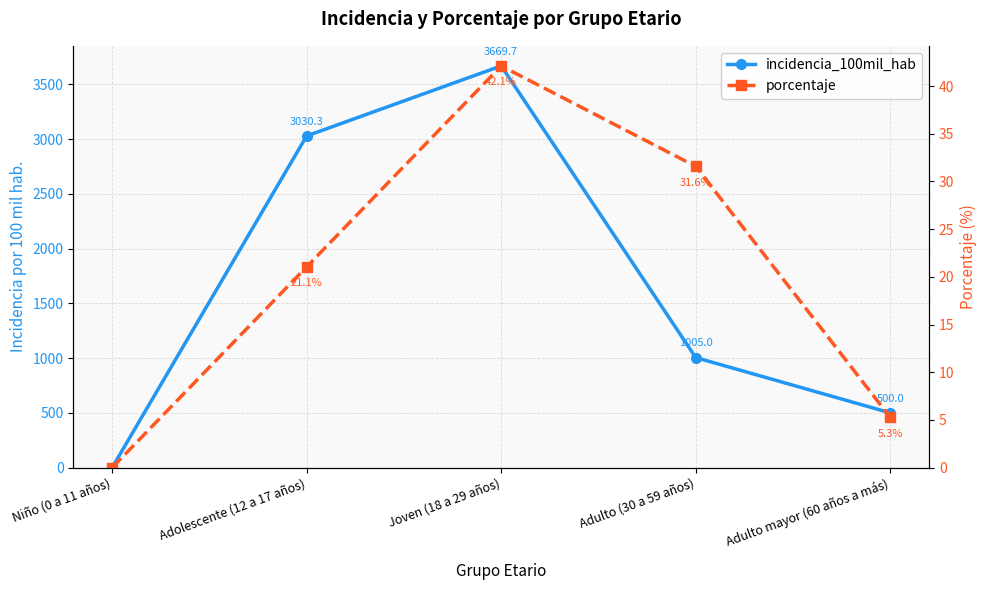

At how many categories does at least one series exceed 2828?

2